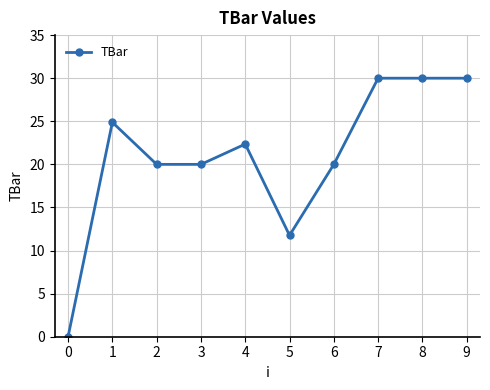

What is the greatest value displayed?

30.0